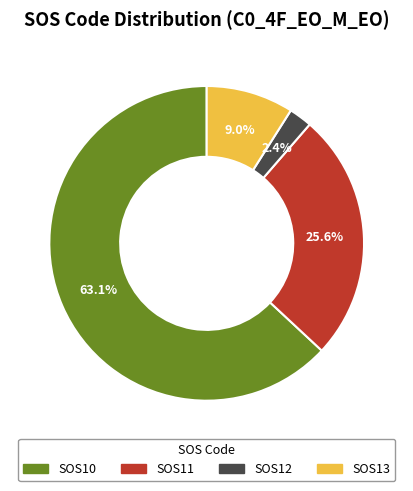

To the nearest percent, what is the combined percentage of SOS13 and SOS11?

35%